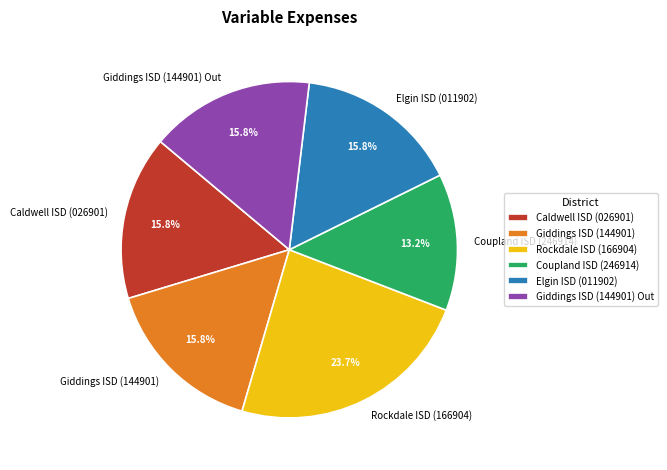

Is there a majority slice in this chart?

No